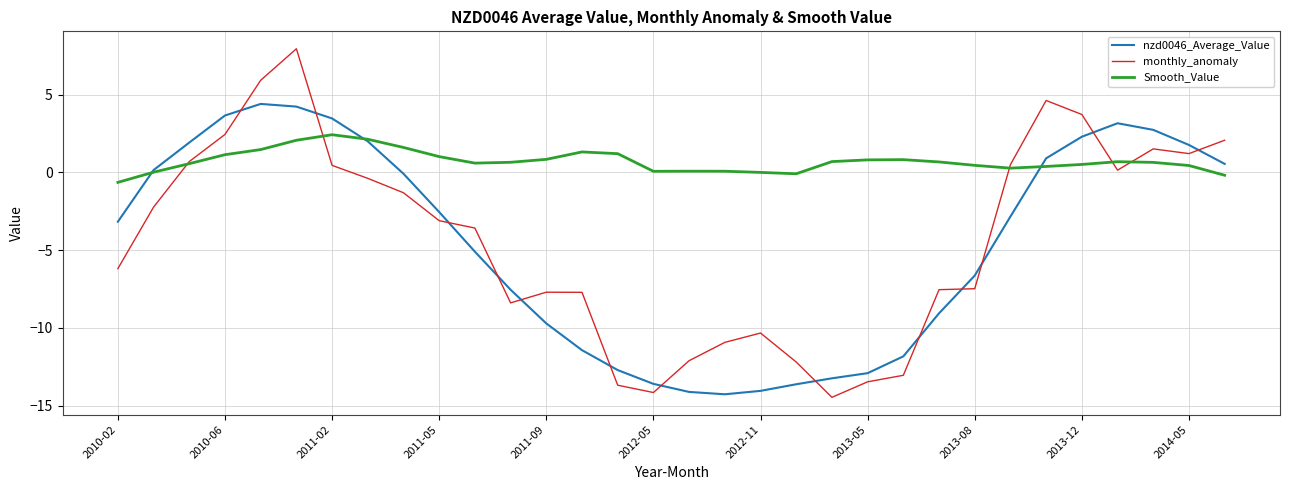

True or false: monthly_anomaly and Smooth_Value cross at least once.

True